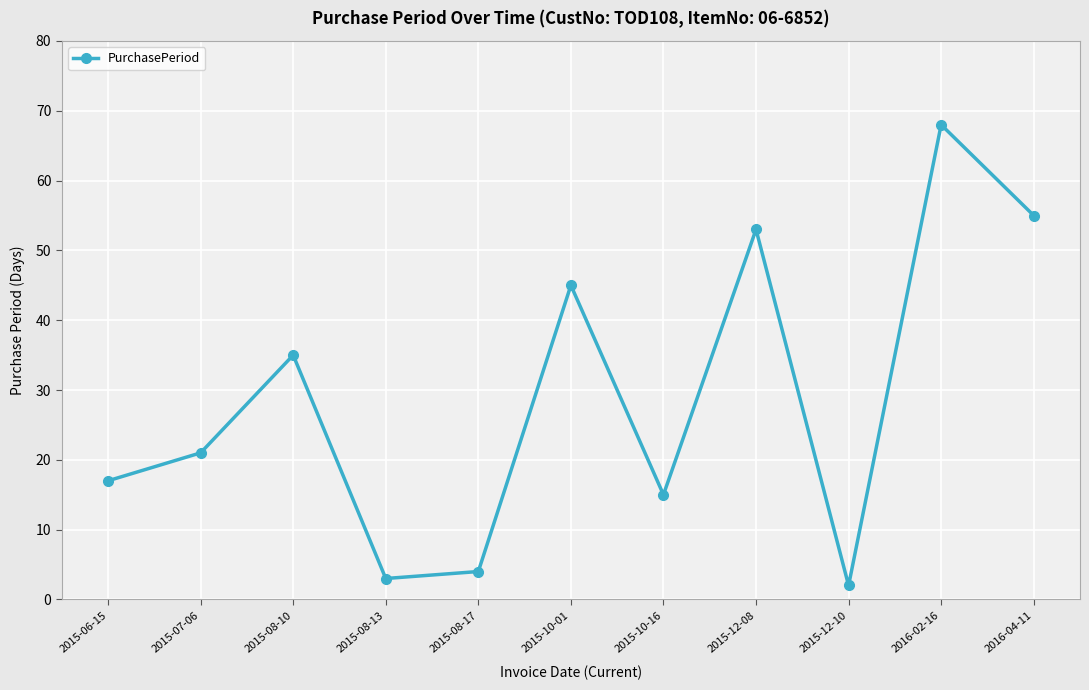

Does the chart display data point markers on the line(s)?

Yes